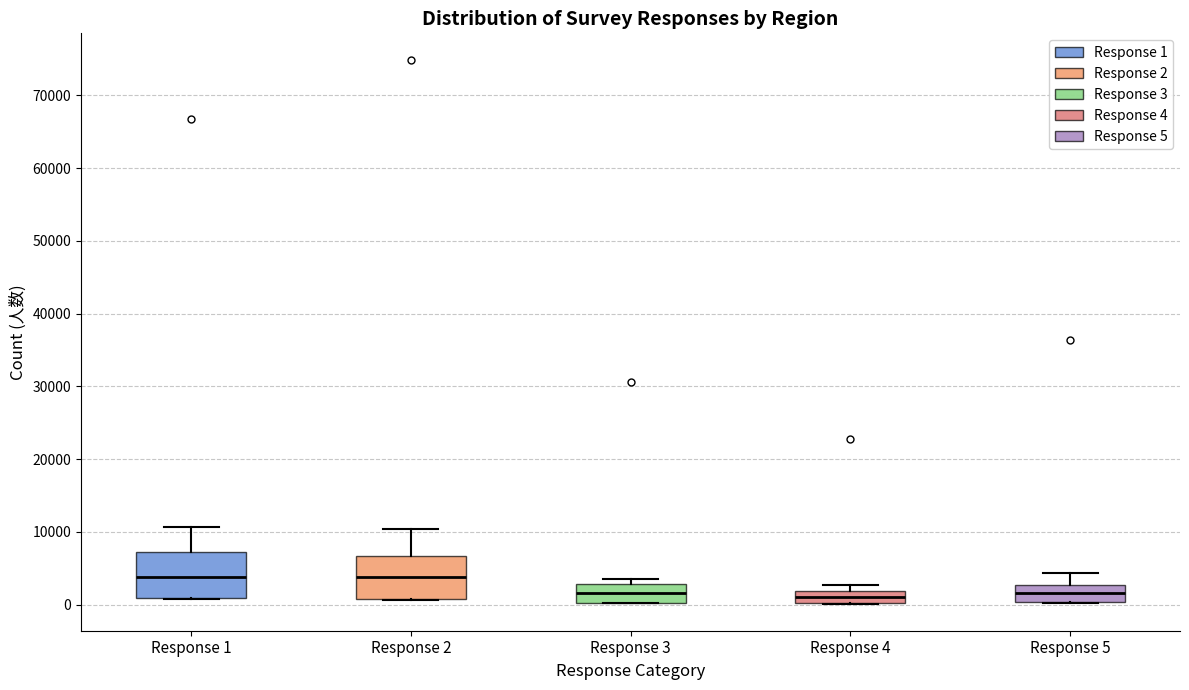

Reading left to right, transcribe this box plot: for each box, give where its median line is, the range the box spans, and where its two whiskers end, as read against the y-axis. The values are not printed on the chart, so give them approximately, as read against the axis.

Response 1: median 4000, box 1000 to 7000, whiskers 1000 to 11000
Response 2: median 4000, box 1000 to 7000, whiskers 1000 to 10000
Response 3: median 2000, box 0 to 3000, whiskers 0 to 4000
Response 4: median 1000, box 0 to 2000, whiskers 0 to 3000
Response 5: median 2000, box 0 to 3000, whiskers 0 to 4000